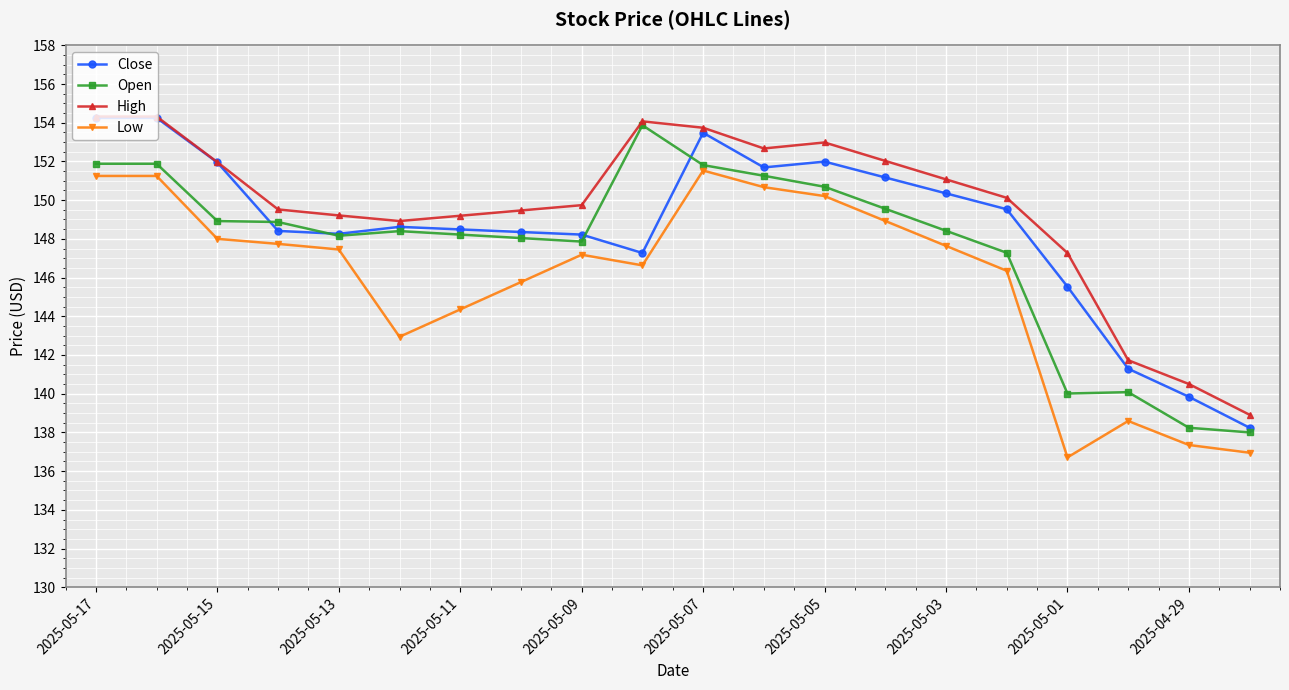

What is the value of the Open point at the 3rd from the left?

148.9